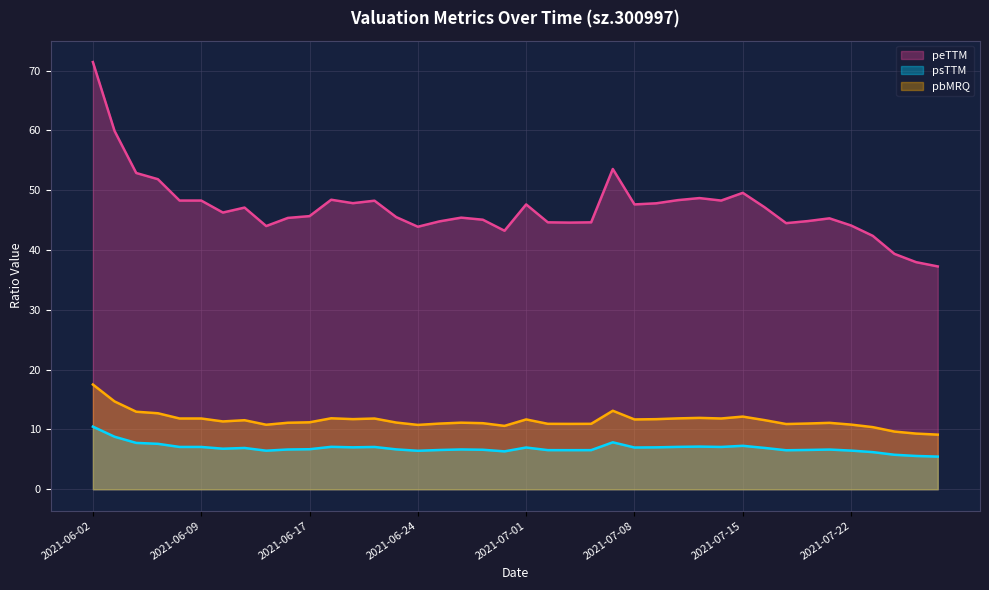

What is the spread (max minus min) of values at 2021-06-23?

38.8